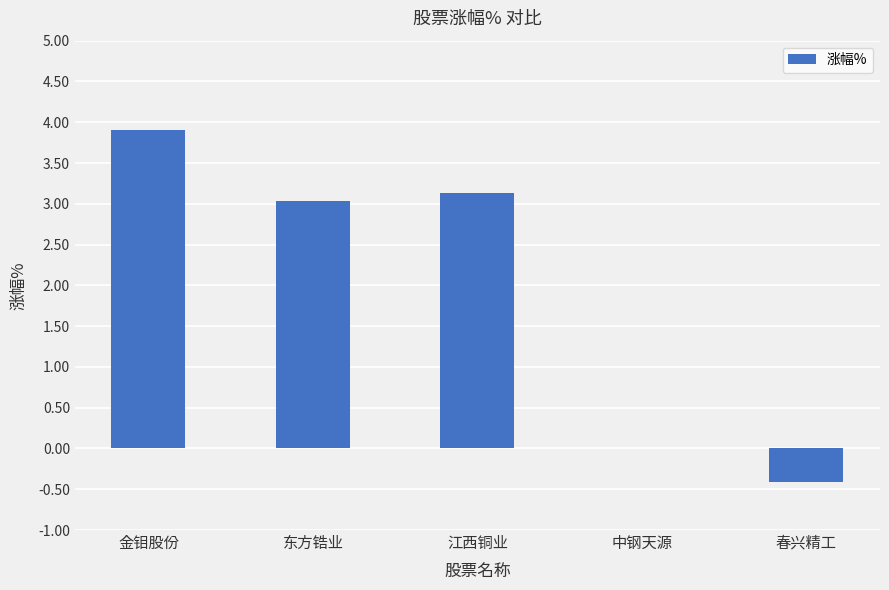

How many values exceed 3?

3